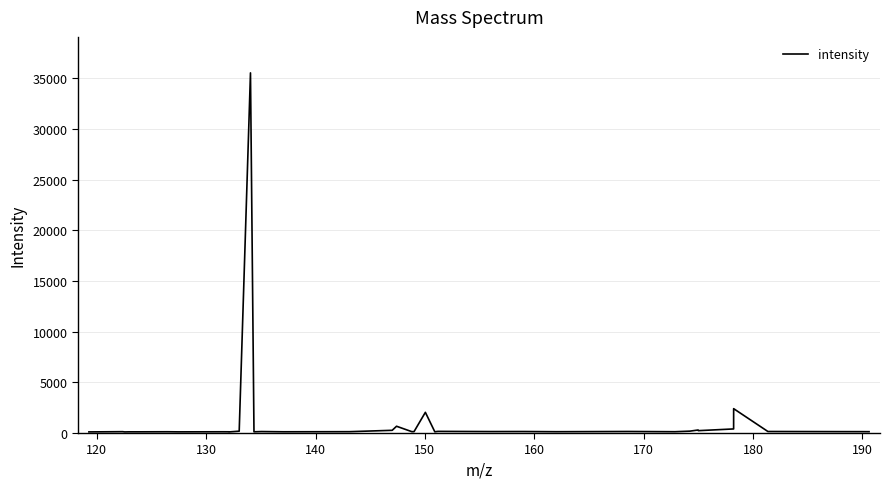

What is the greatest value displayed?

35524.9